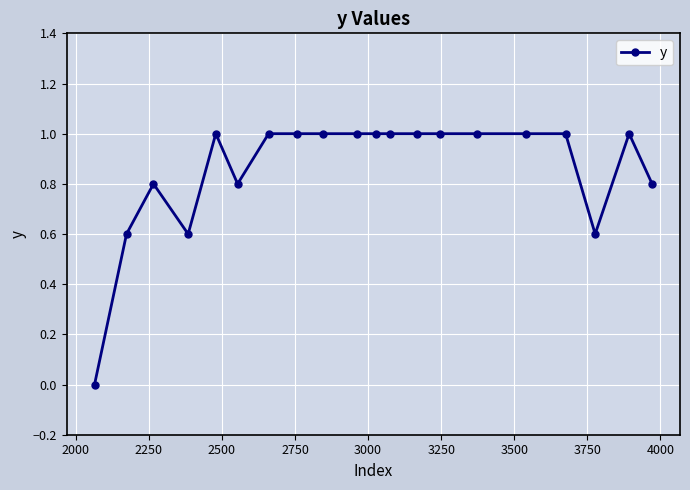

Does the chart have visible grid lines?

Yes